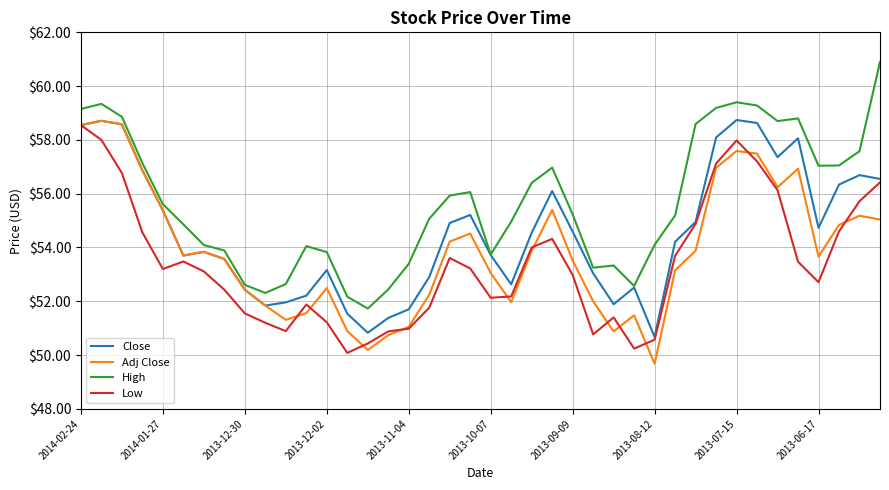

Which series has the largest total across all categories?

High